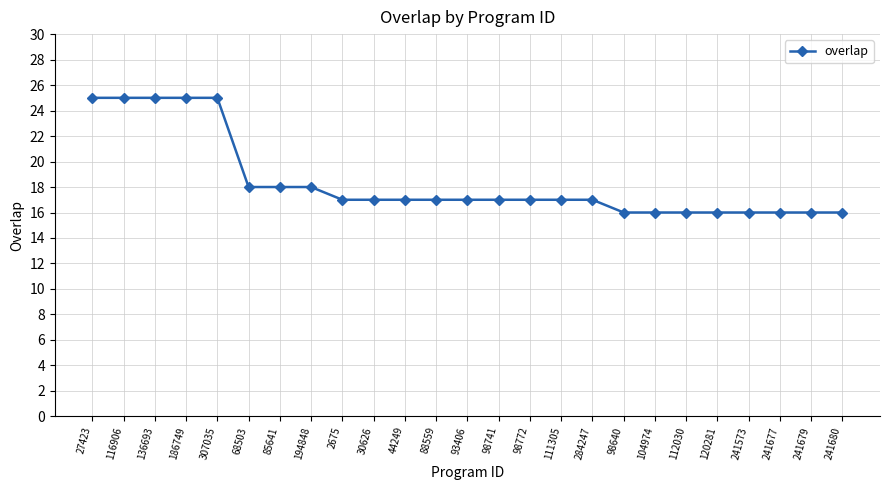

What is the label of the 11th point from the left?

44249